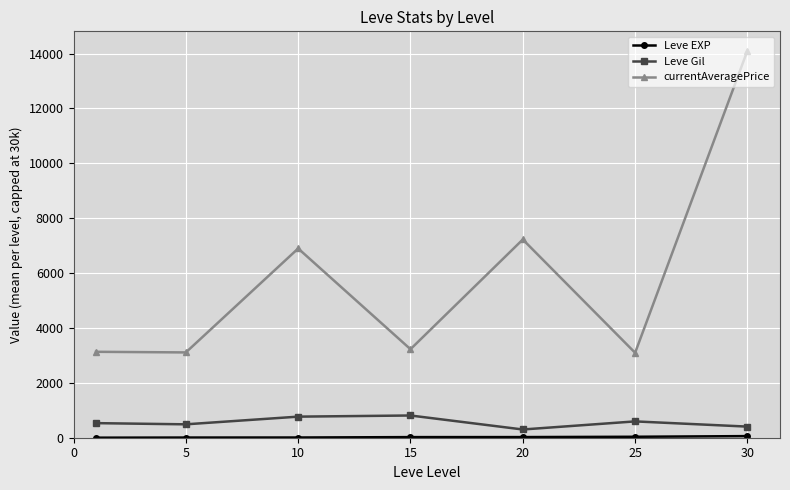

At how many categories does at least one series exceed 10149?

1